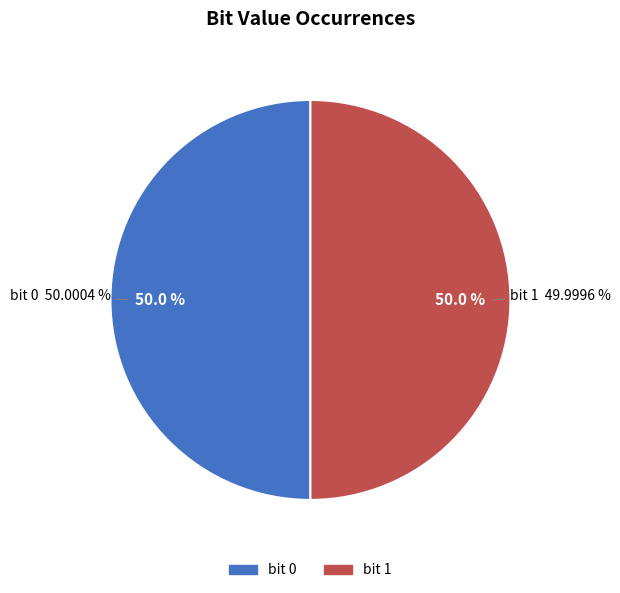

Count the number of slices in the pie.

2